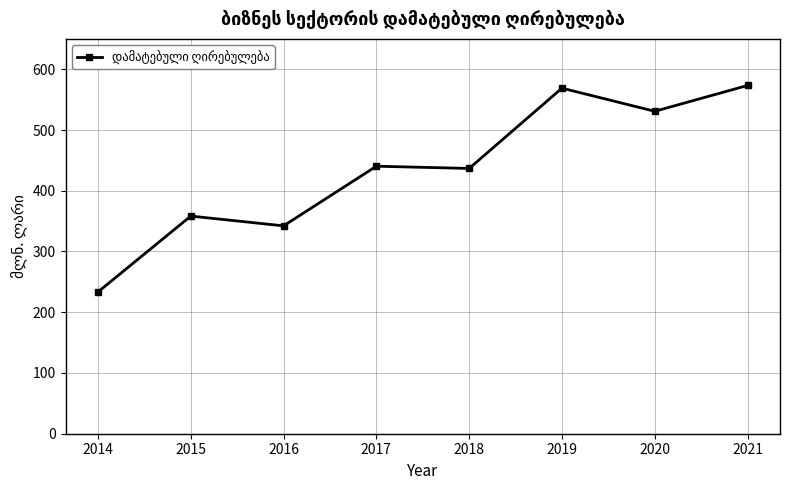

The value at 2018 is 88.5. True or false?

False